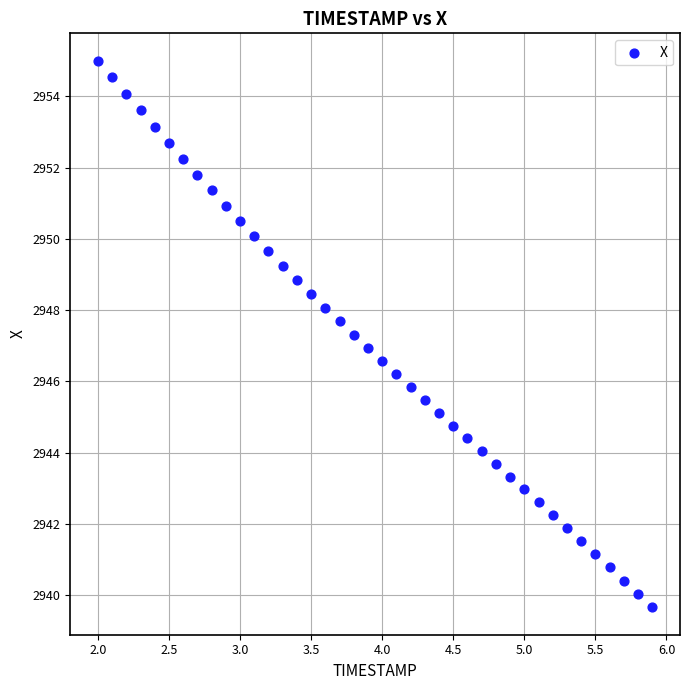

What is the range of X values (max minus min)?

3.9